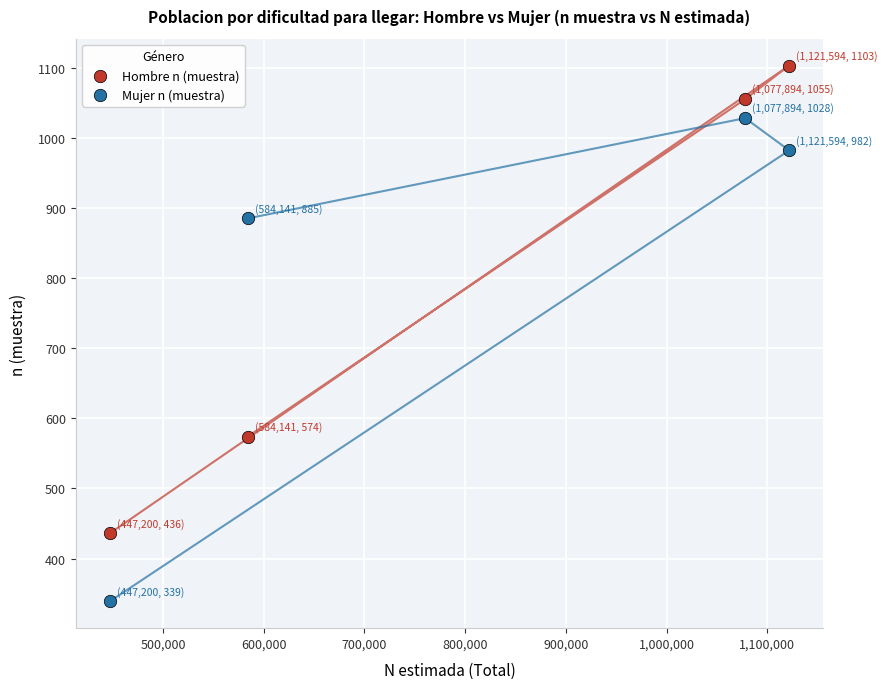

Across all data points, what is the range of Y values (max minus min)?

764